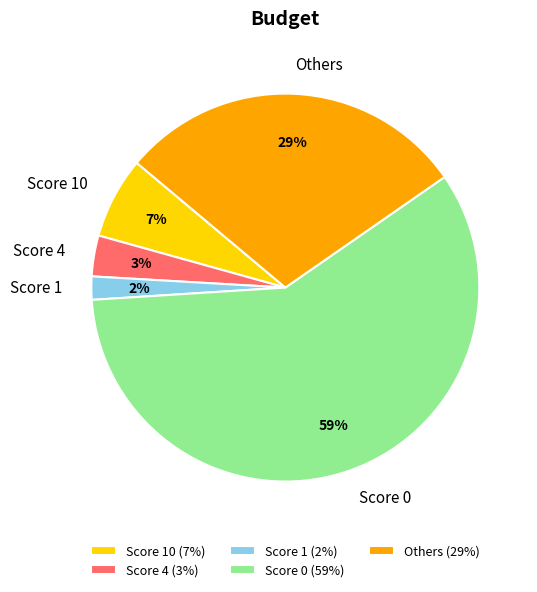

To the nearest percent, what is the difference between the Score 10 and Score 0 slice percentages?

52%